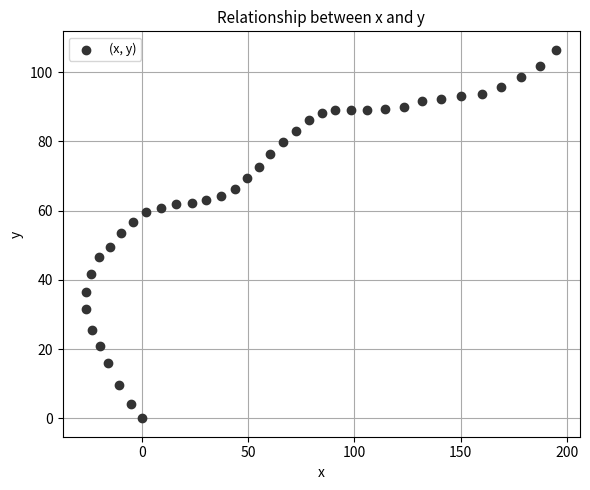

What is the range of Y values (max minus min)?

106.5